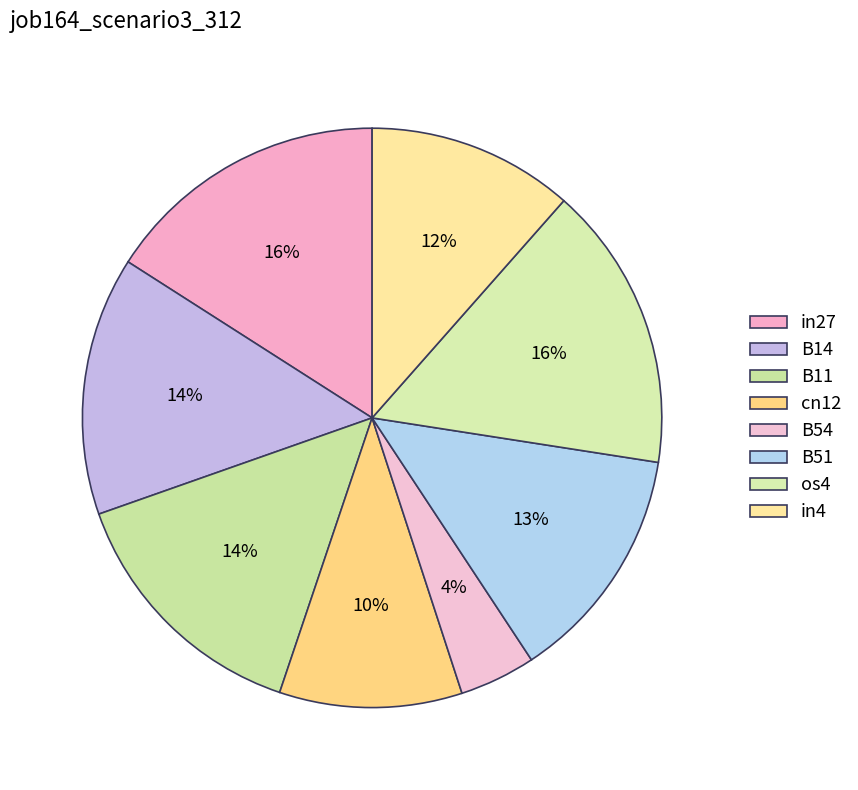

Which category has the smallest portion of the pie?

B54